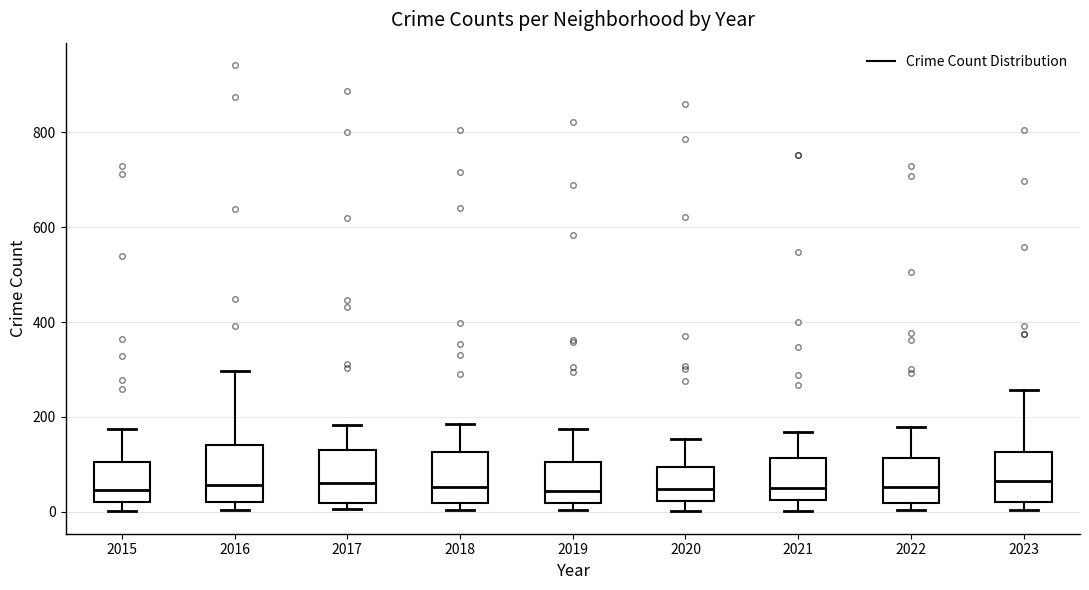

Where does the median line of the box at x = 2018 sit on the y-axis? The values are not printed on the chart, so give them approximately, as read against the axis.

60